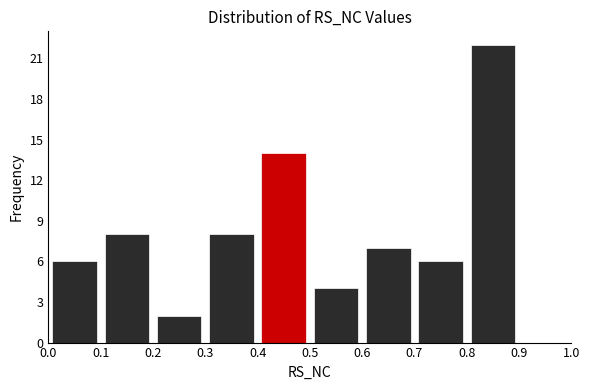

What is the height of the bar covering 0.0 to 0.1 on the x-axis? The values are not printed on the chart, so give them approximately, as read against the axis.

6